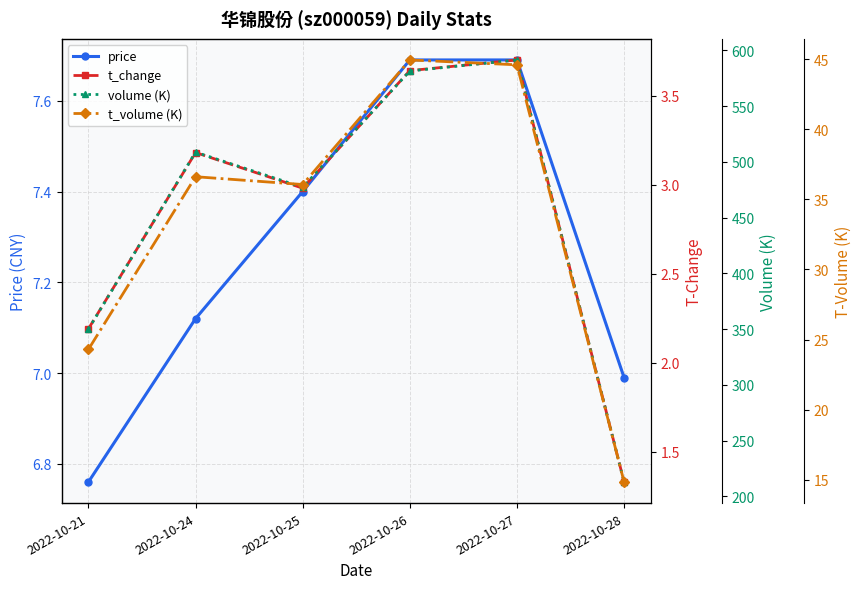

True or false: volume (K) has a value of 591.5 at 2022-10-27.

True